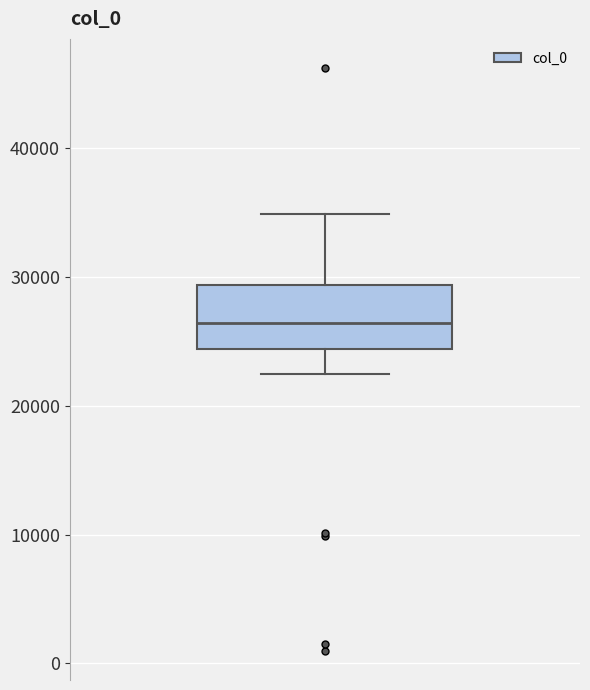

Transcribe this box plot: give where the median line is, the range the box spans, and where the two whiskers end, as read against the y-axis. The values are not printed on the chart, so give them approximately, as read against the axis.

median 26000, box 24000 to 29000, whiskers 23000 to 35000